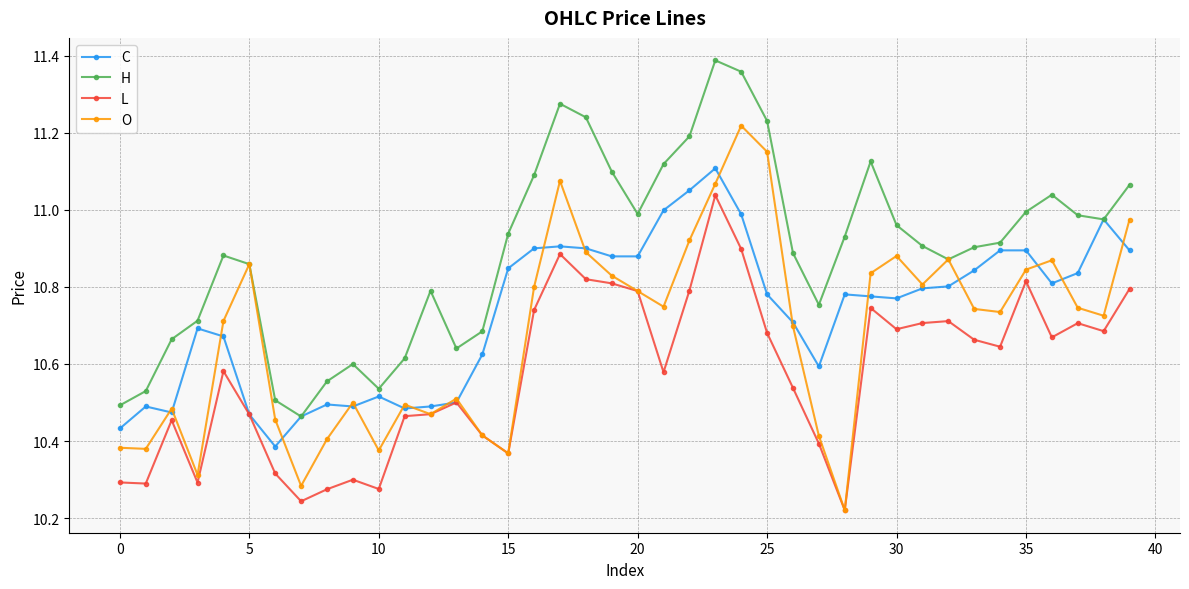

True or false: H and L cross at least once.

False